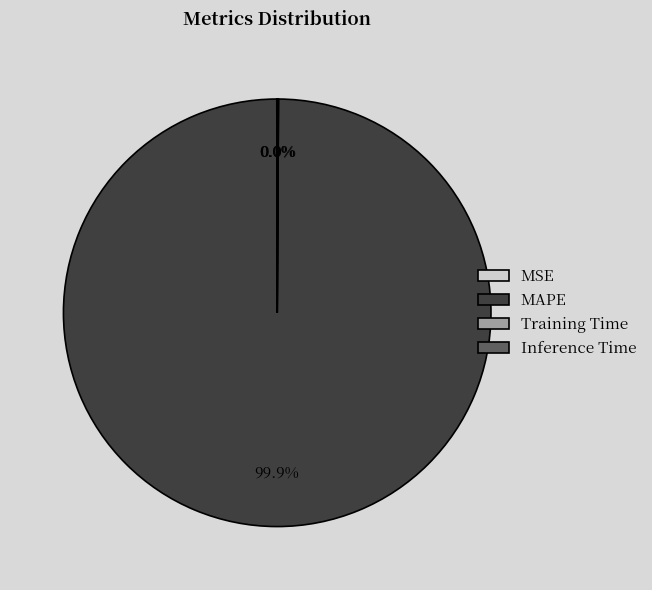

Which category has the biggest portion of the pie?

MAPE